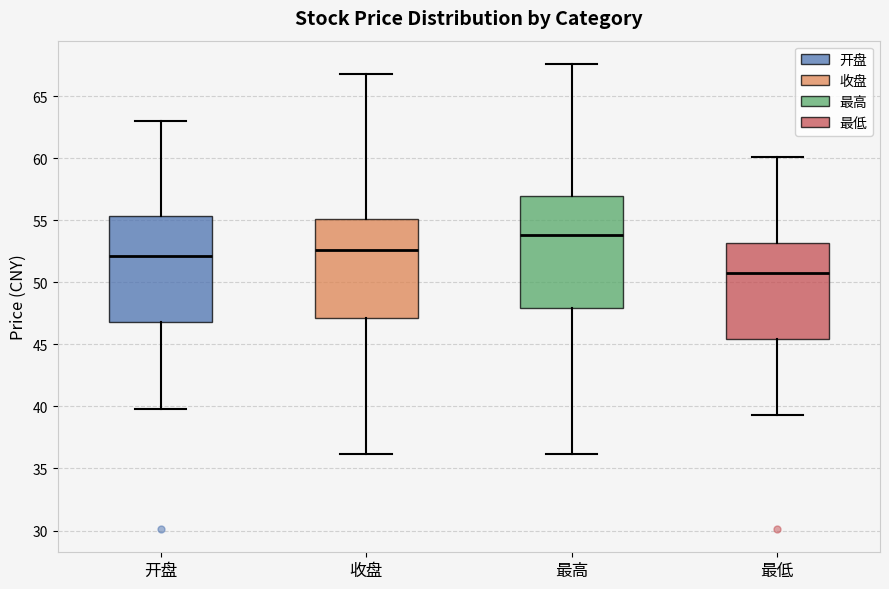

Reading left to right, read every box against the y-axis: the position of its median line, the range the box covers, and the ends of its whiskers. The values are not printed on the chart, so give them approximately, as read against the axis.

开盘: median 52.0, box 47.0 to 55.5, whiskers 40.0 to 63.0
收盘: median 52.5, box 47.0 to 55.0, whiskers 36.0 to 67.0
最高: median 54.0, box 48.0 to 57.0, whiskers 36.0 to 67.5
最低: median 51.0, box 45.5 to 53.0, whiskers 39.5 to 60.0